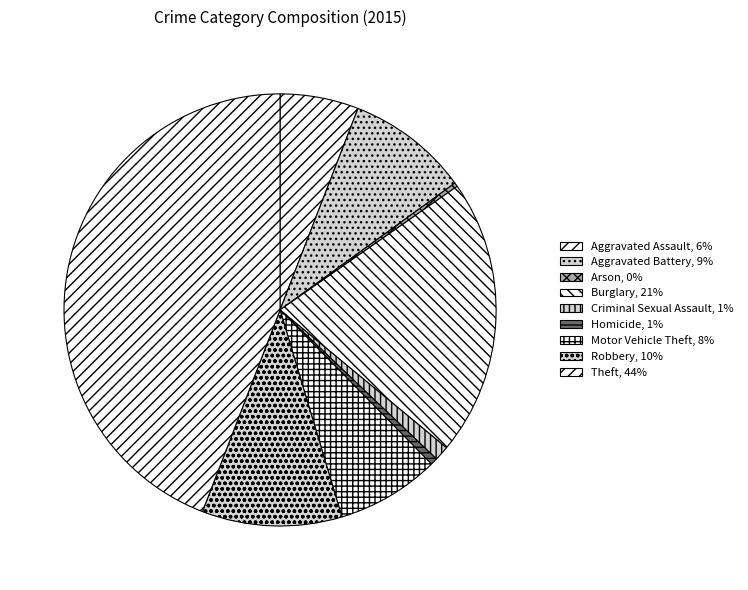

Is it true that Aggravated Assault is 6% of the pie?

True